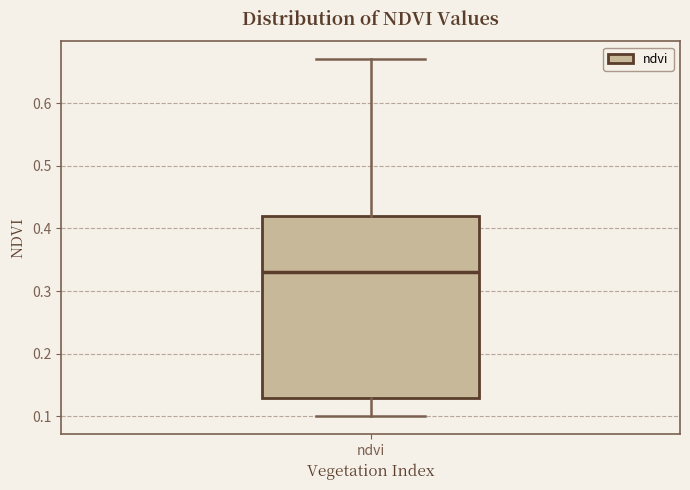

Where does the median line of the box for ndvi sit on the y-axis? The values are not printed on the chart, so give them approximately, as read against the axis.

0.33